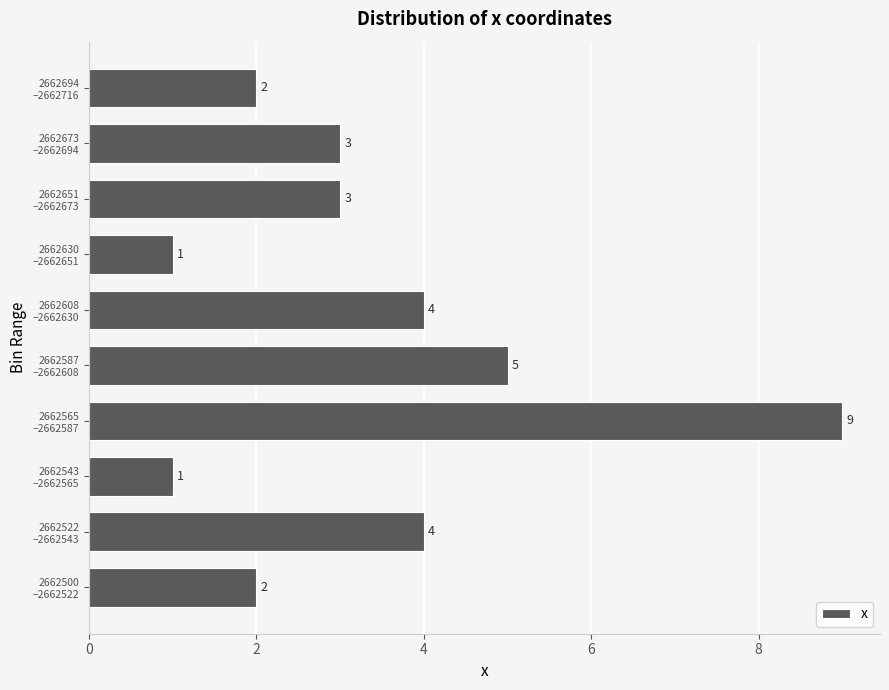

Reading bottom to top, what are all the values shown in this chart?

2	4	1	9	5	4	1	3	3	2